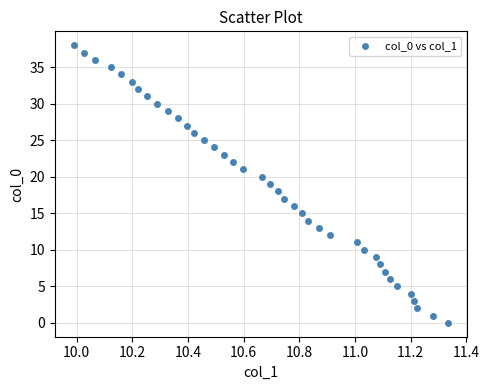

What is the range of Y values (max minus min)?

38